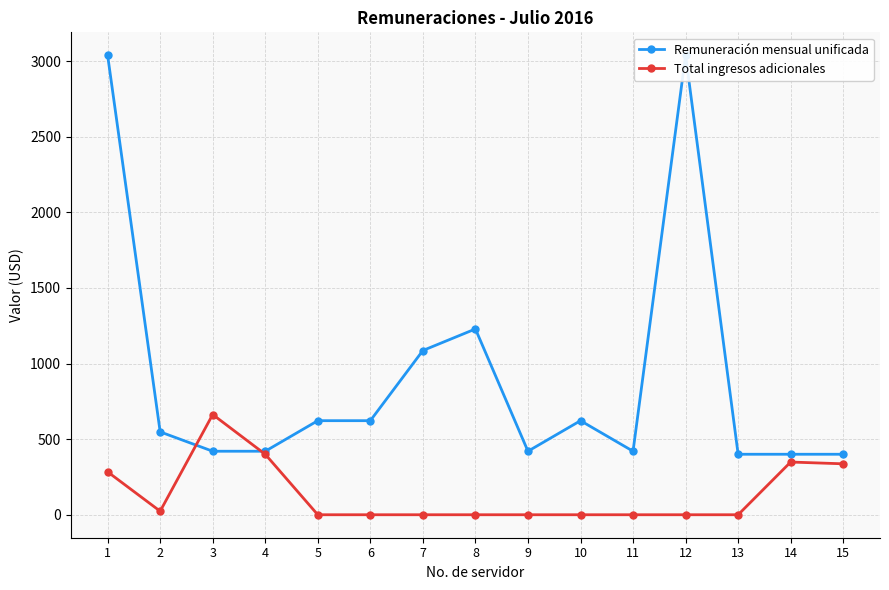

Which series has the widest spread of values?

Remuneración mensual unificada